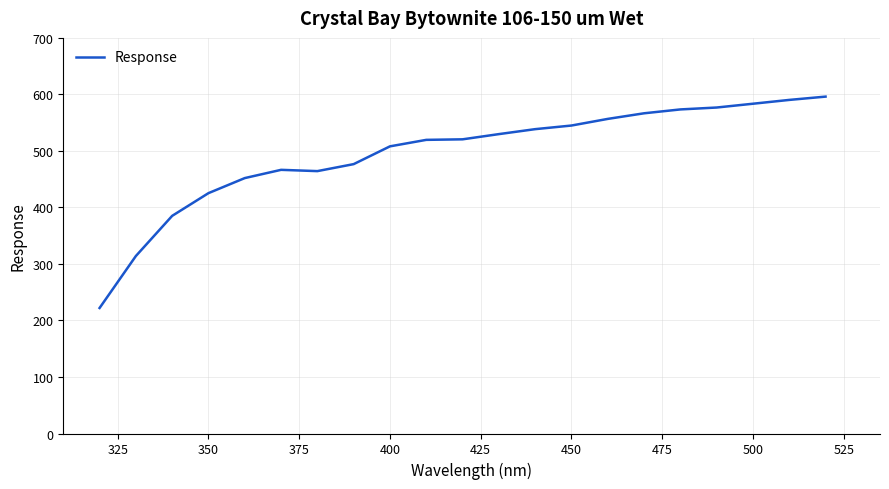

What is the minimum value shown in the chart?

222.1